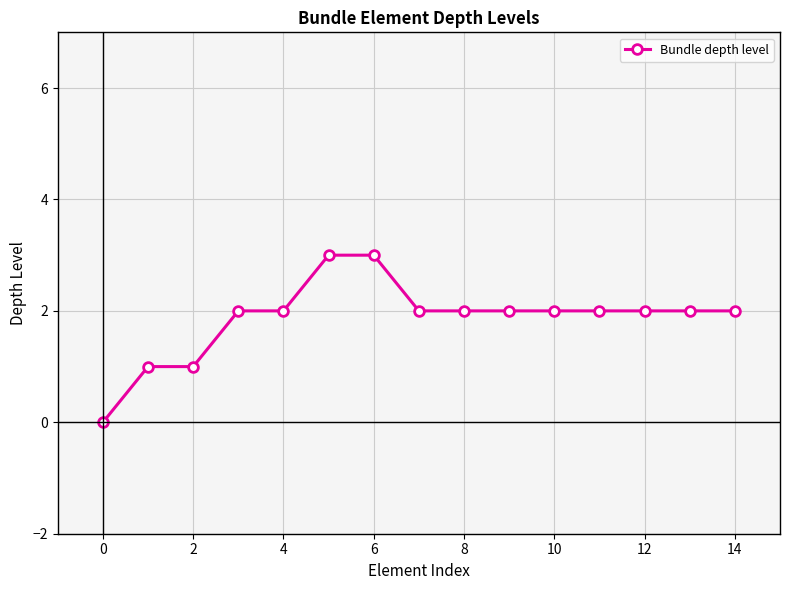

How many series are shown in this chart?

1